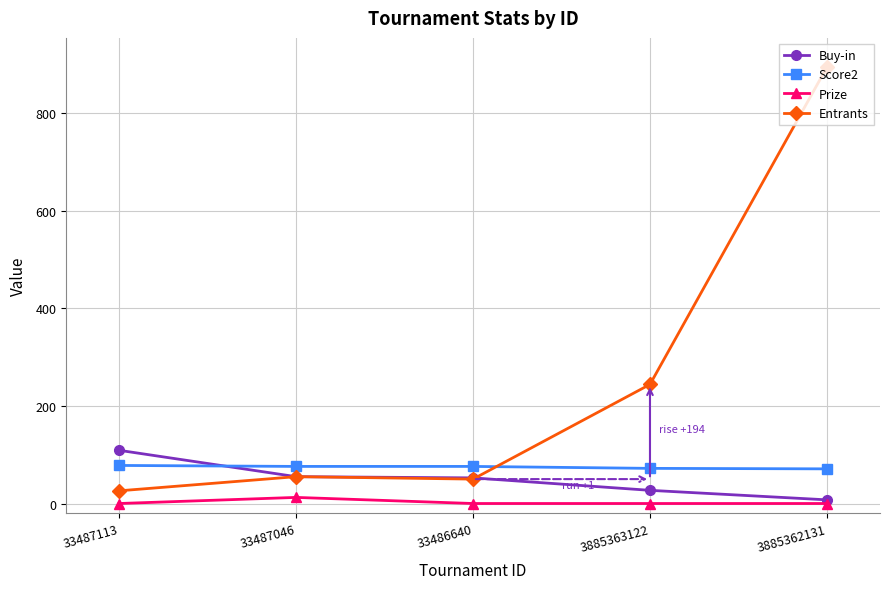

Where is Entrants nearest to the value 460?

3885363122